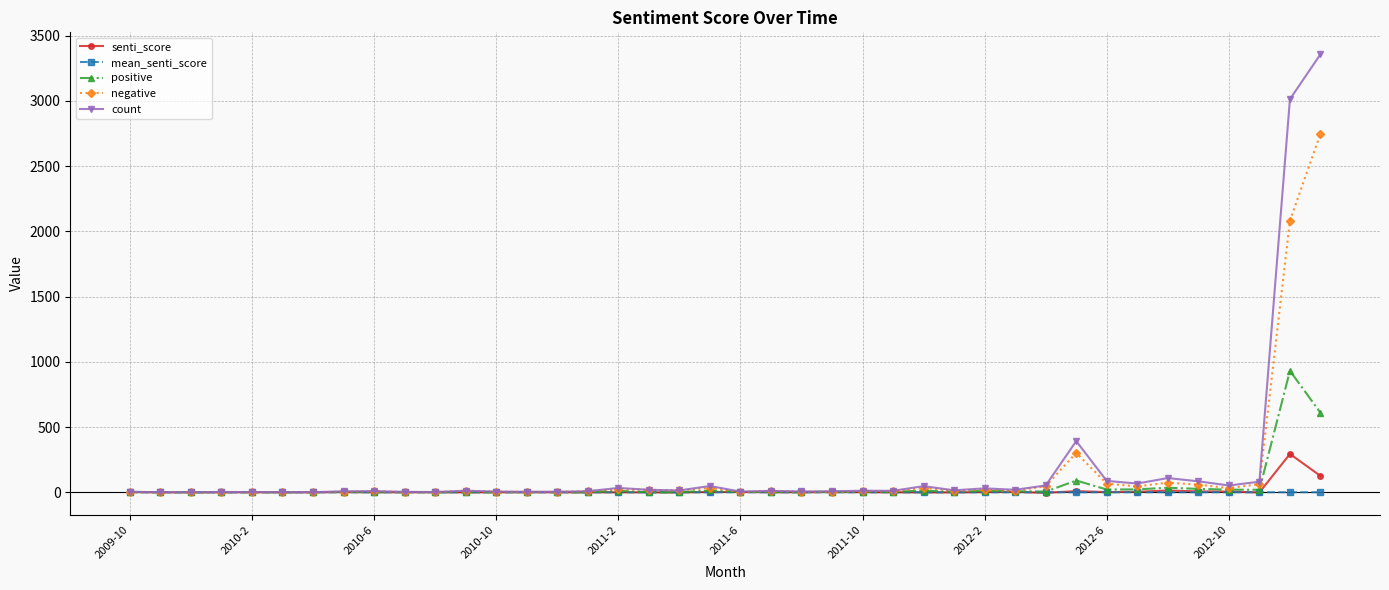

Which series has the widest spread of values?

count